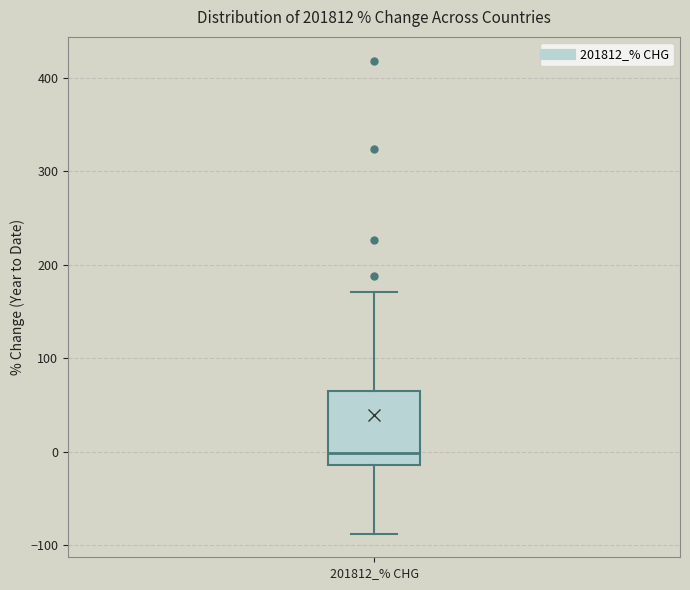

Transcribe this box plot: give where the median line is, the range the box spans, and where the two whiskers end, as read against the y-axis. The values are not printed on the chart, so give them approximately, as read against the axis.

median 0, box -10 to 60, whiskers -90 to 170